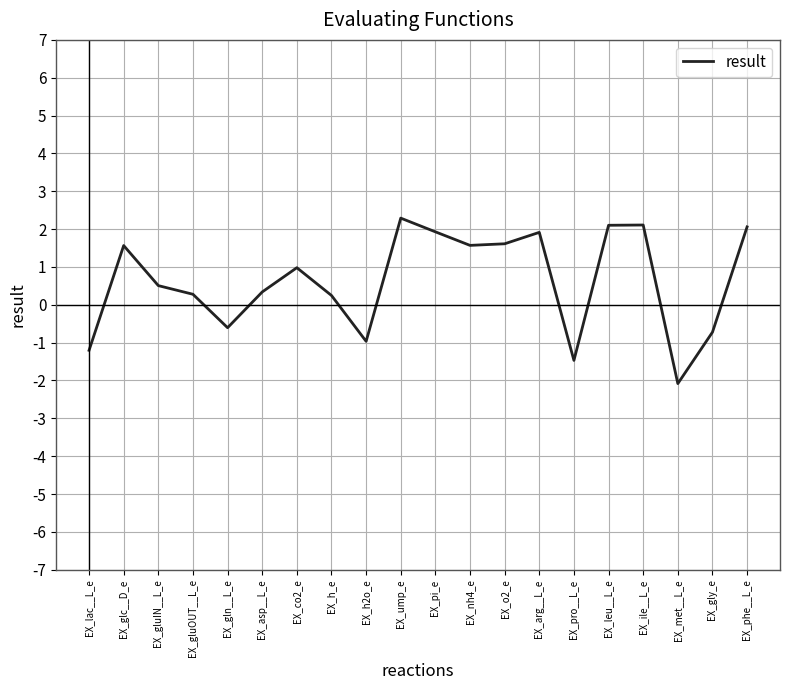

At which label does the data first exceed 0?

EX_glc__D_e